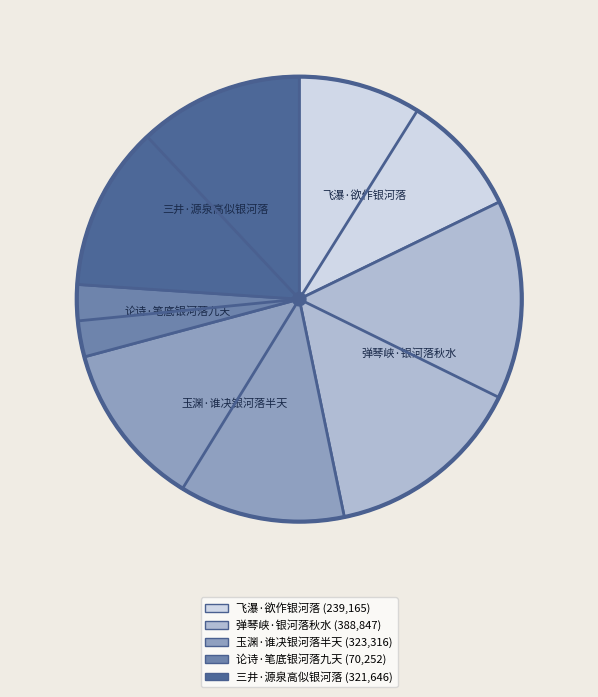

Approximately how many times larger is the value at 玉渊·谁决银河落半天 compared to 论诗·笔底银河落九天?

4.6